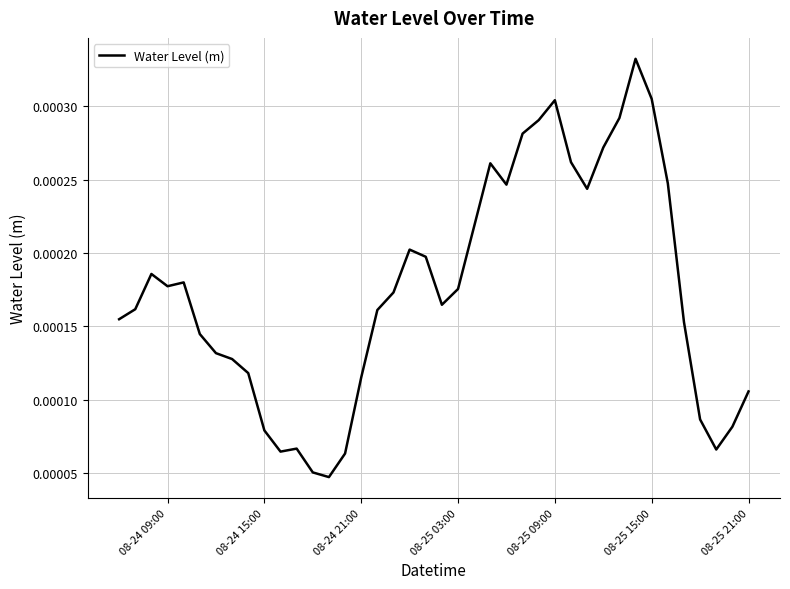

How many lines are shown in the chart?

1